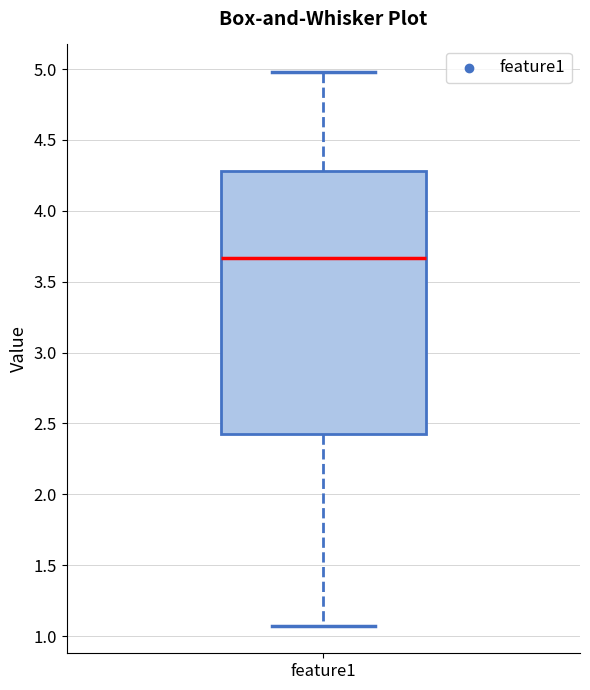

Read this box plot against the y-axis: the position of the median line, the range covered by the box, and the ends of both whiskers. The values are not printed on the chart, so give them approximately, as read against the axis.

median 3.65, box 2.40 to 4.30, whiskers 1.05 to 5.00